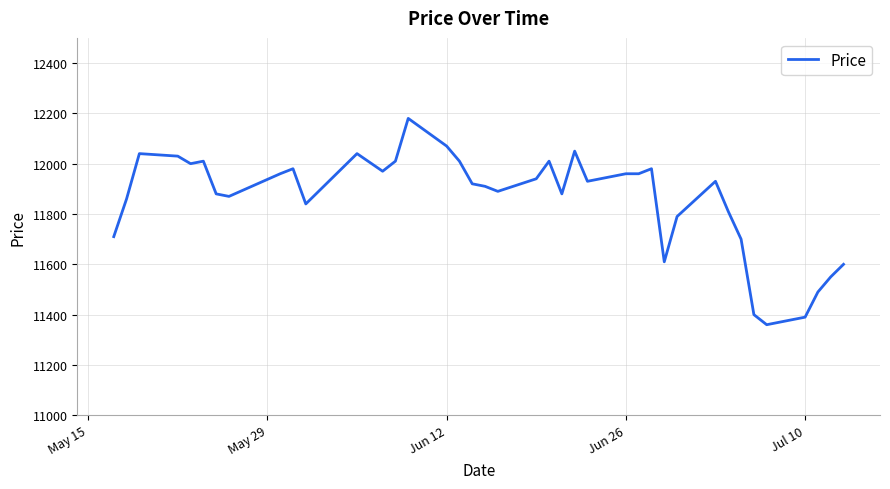

What is the smallest value displayed?

11360